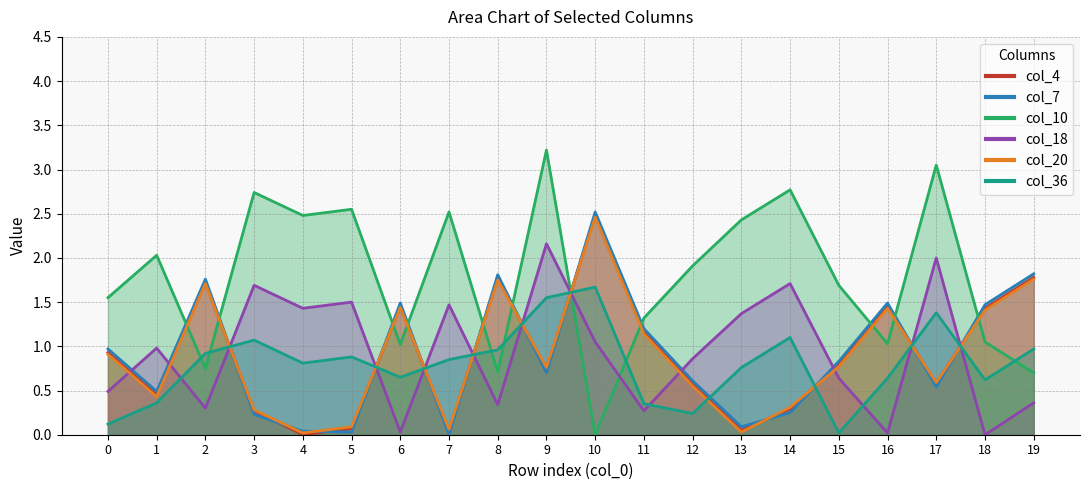

True or false: col_18 and col_4 cross at least once.

True